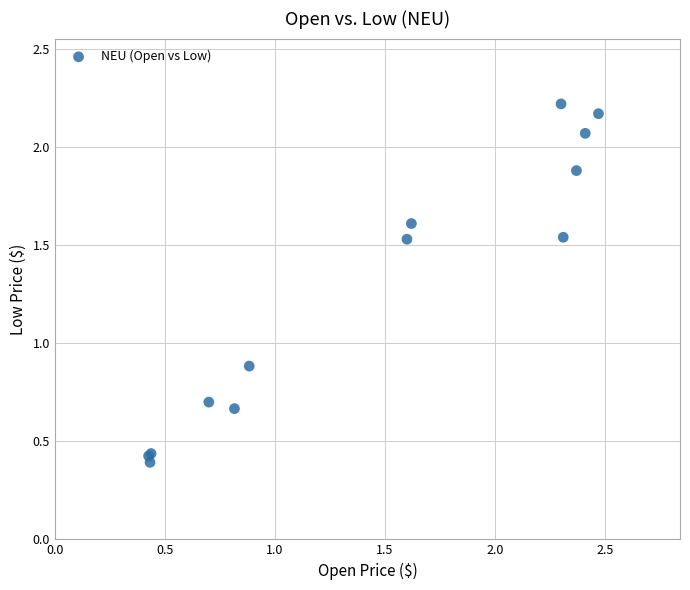

What Y value in the scatter plot is closest to 1?

0.9